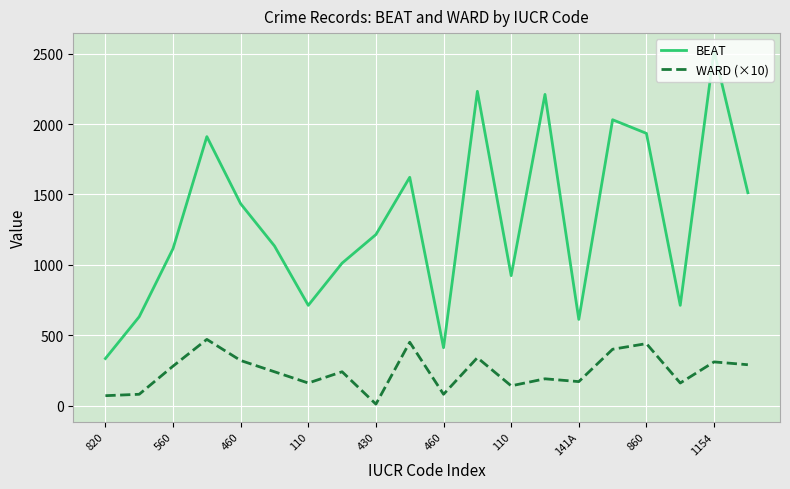

What are all the series names shown in the legend?

BEAT, WARD (×10)